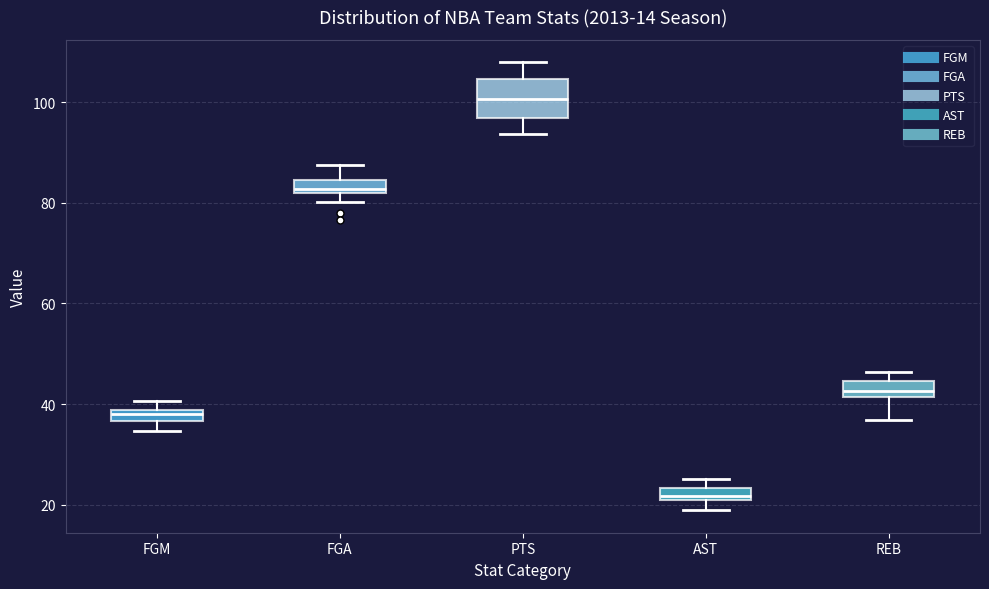

Which box is the tallest, from its lower edge to its upper edge?

PTS